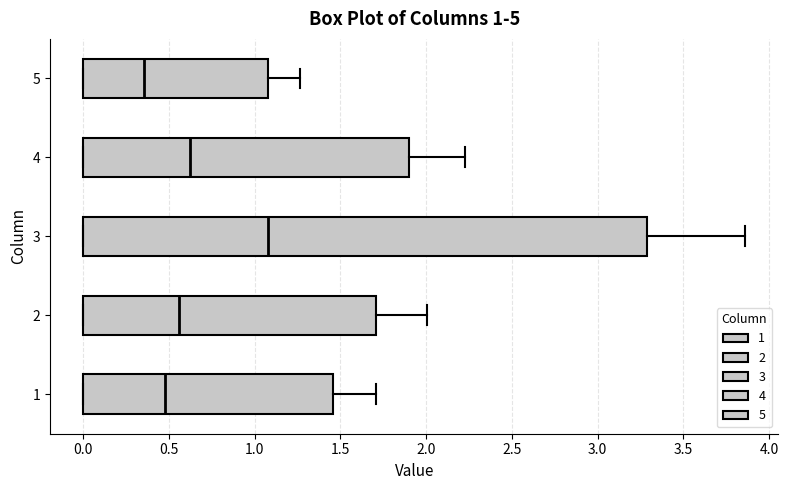

Comparing the boxes themselves (not the whiskers), which one is the widest?

3